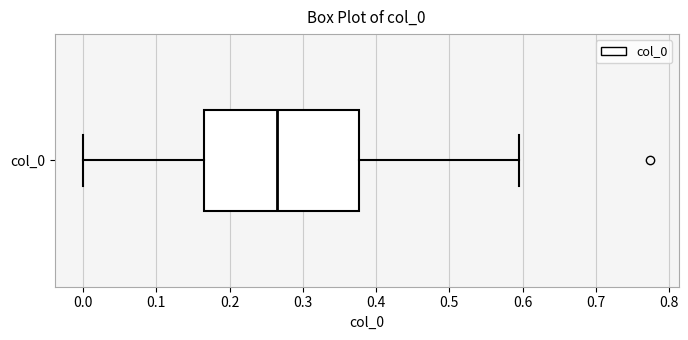

Where does the right whisker of the box for col_0 end on the x-axis? The values are not printed on the chart, so give them approximately, as read against the axis.

0.60